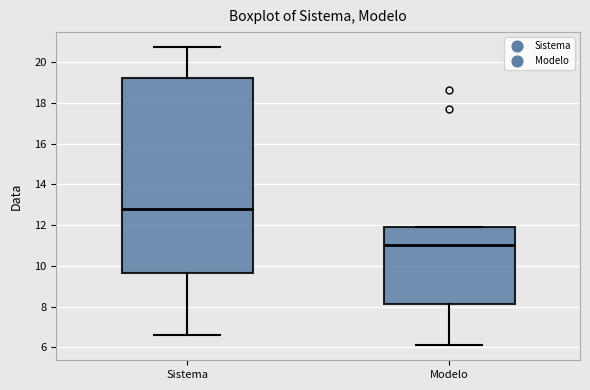

Reading left to right, transcribe this box plot: for each box, give where its median line is, the range the box spans, and where its two whiskers end, as read against the y-axis. The values are not printed on the chart, so give them approximately, as read against the axis.

Sistema: median 12.8, box 9.6 to 19.2, whiskers 6.6 to 20.8
Modelo: median 11.0, box 8.2 to 11.8, whiskers 6.2 to 11.8